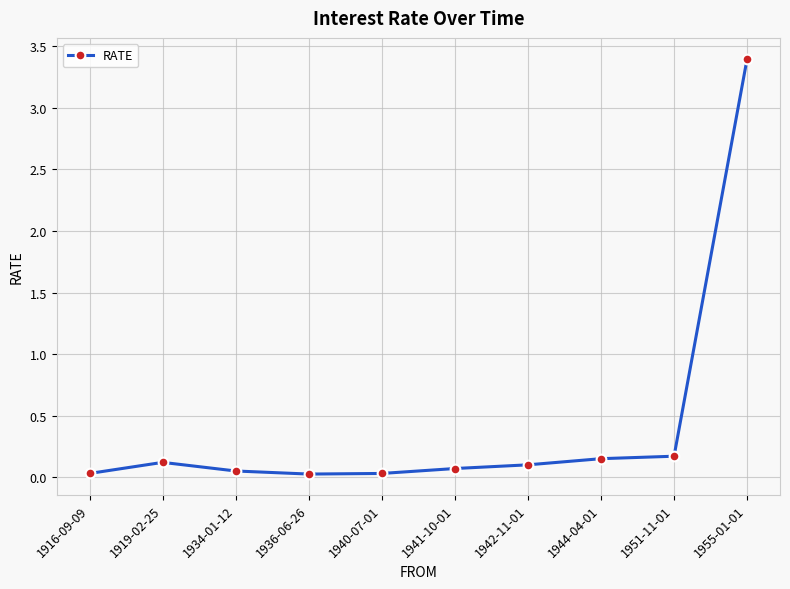

The chart shows a value of 0.2 at 1951-11-01. True or false?

True